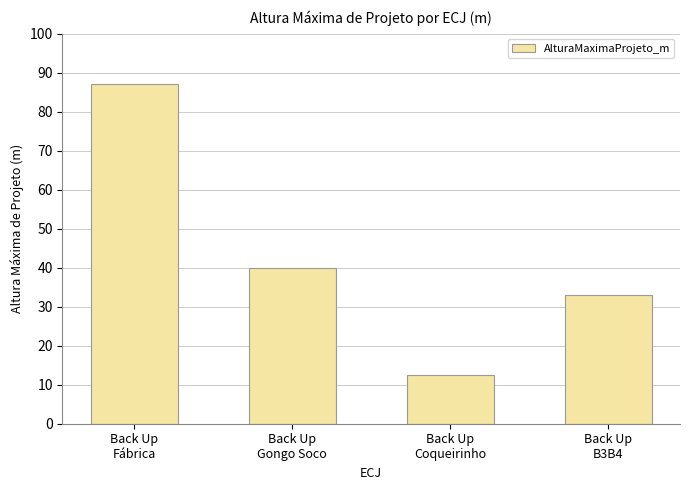

Rank the categories by value from lowest to highest.

Back Up
Coqueirinho, Back Up
B3B4, Back Up
Gongo Soco, Back Up
Fábrica